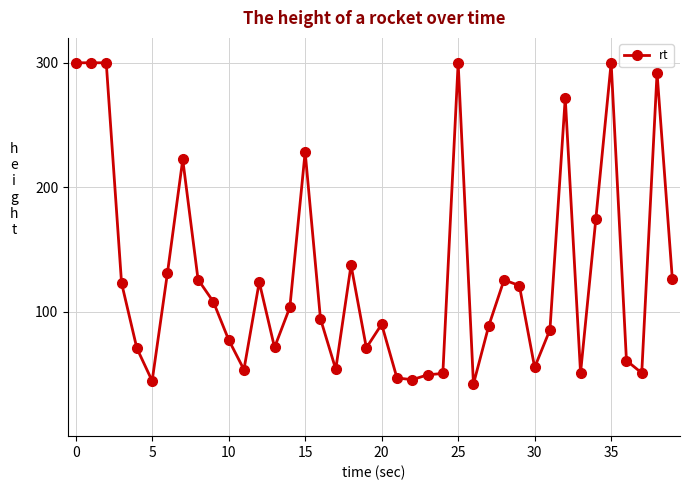

What is the minimum value shown in the chart?

41.8